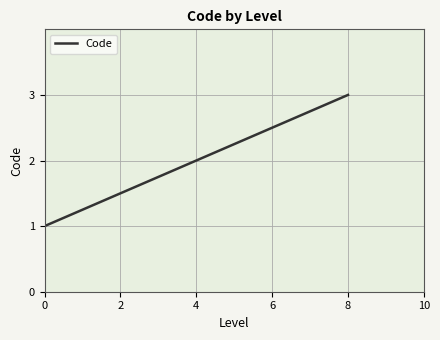

How many values are below 2?

1